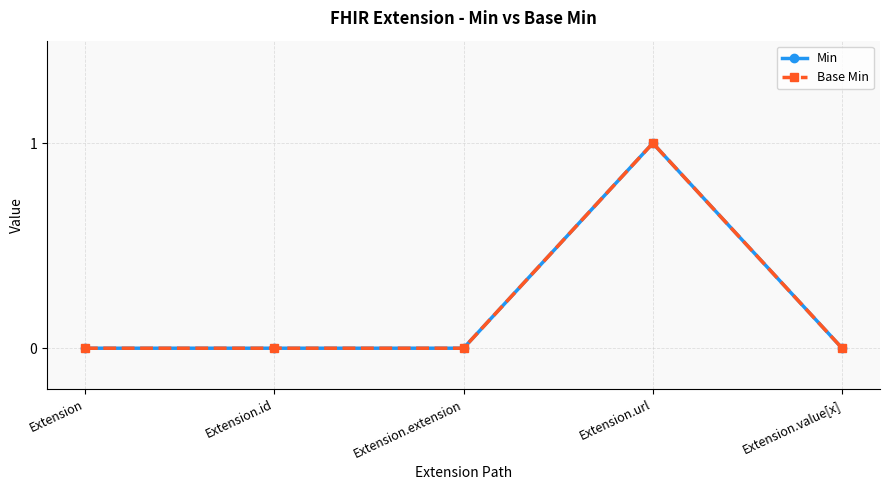

Rank the categories by Base Min value from lowest to highest.

Extension, Extension.id, Extension.extension, Extension.value[x], Extension.url